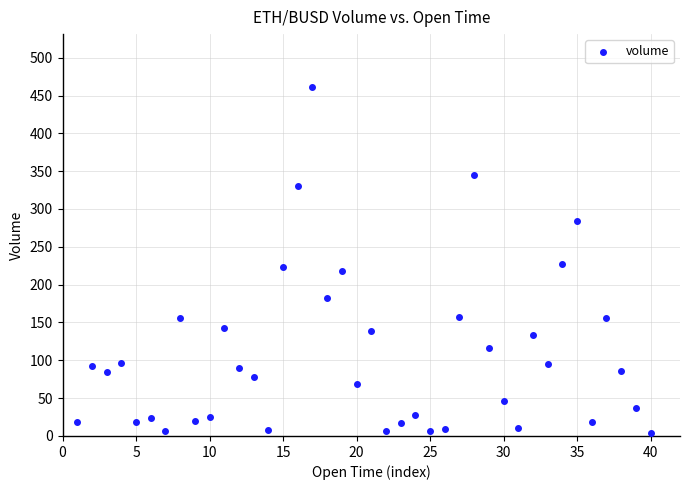

What is the range of X values (max minus min)?

39.0